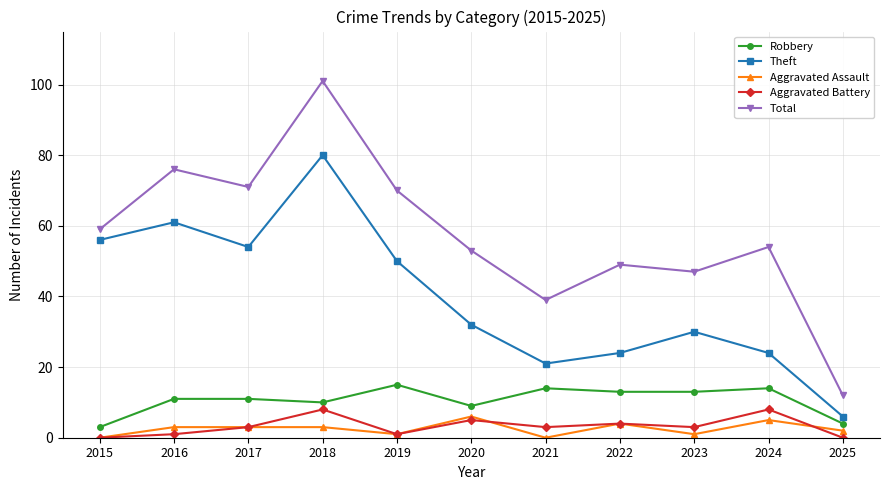

What is the difference between the second highest and second lowest values in the Total series?

37